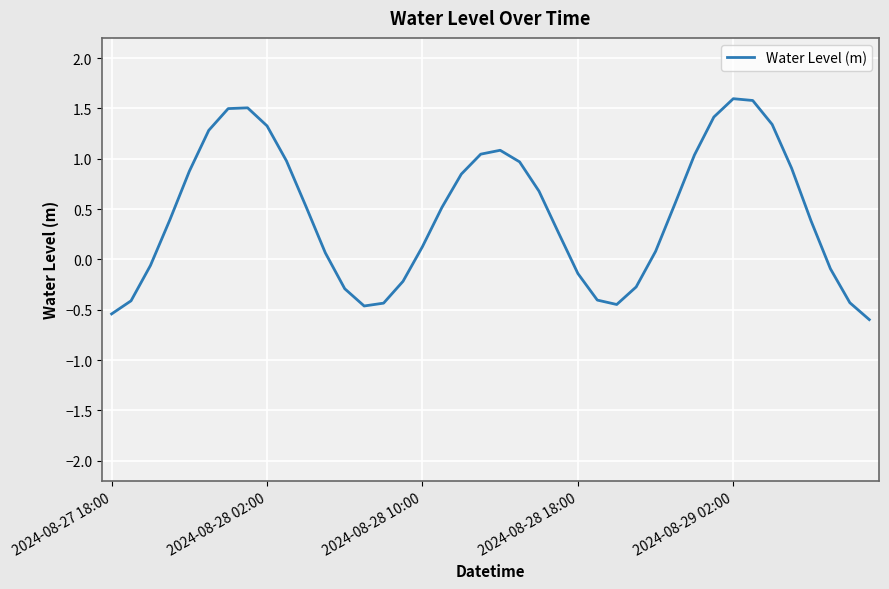

What is the greatest value displayed?

1.6